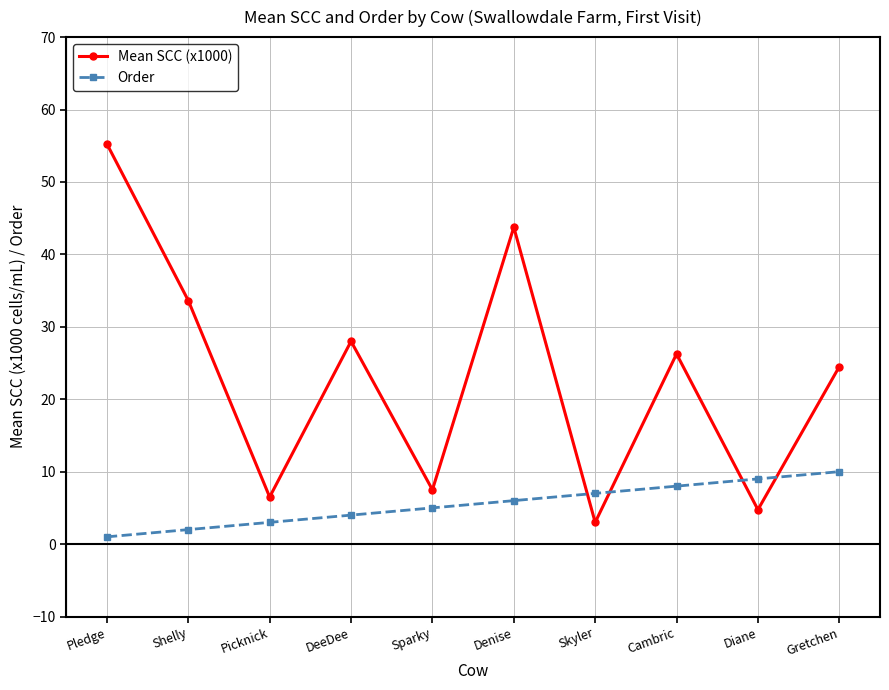

What is the difference between the maximum and minimum values in the Order series?

9.0